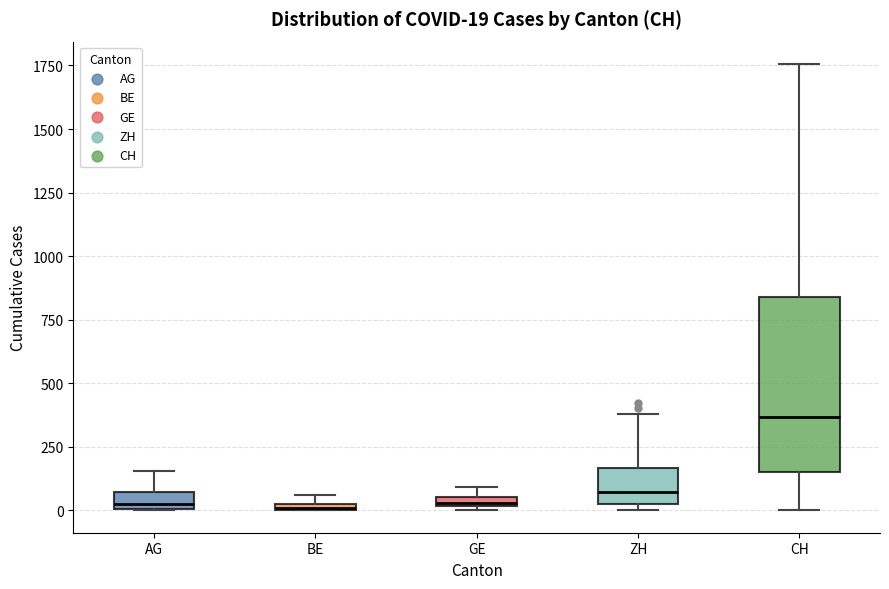

Which box is the tallest, from its lower edge to its upper edge?

CH